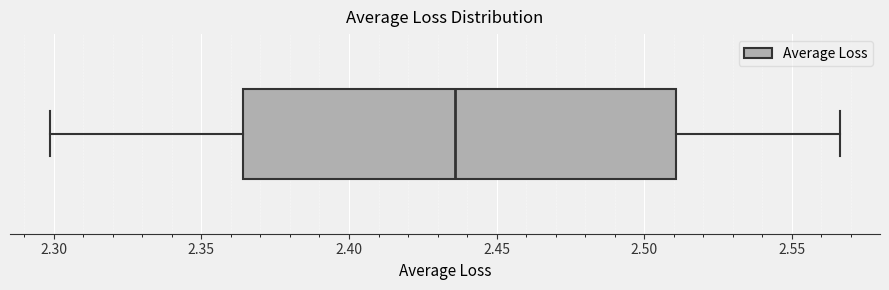

Transcribe this box plot: give where the median line is, the range the box spans, and where the two whiskers end, as read against the x-axis. The values are not printed on the chart, so give them approximately, as read against the axis.

median 2.435, box 2.365 to 2.510, whiskers 2.300 to 2.565